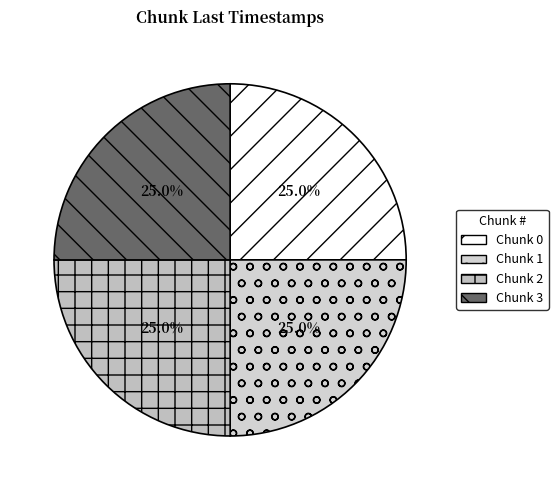

Rank the categories by value from lowest to highest.

0, 1, 2, 3